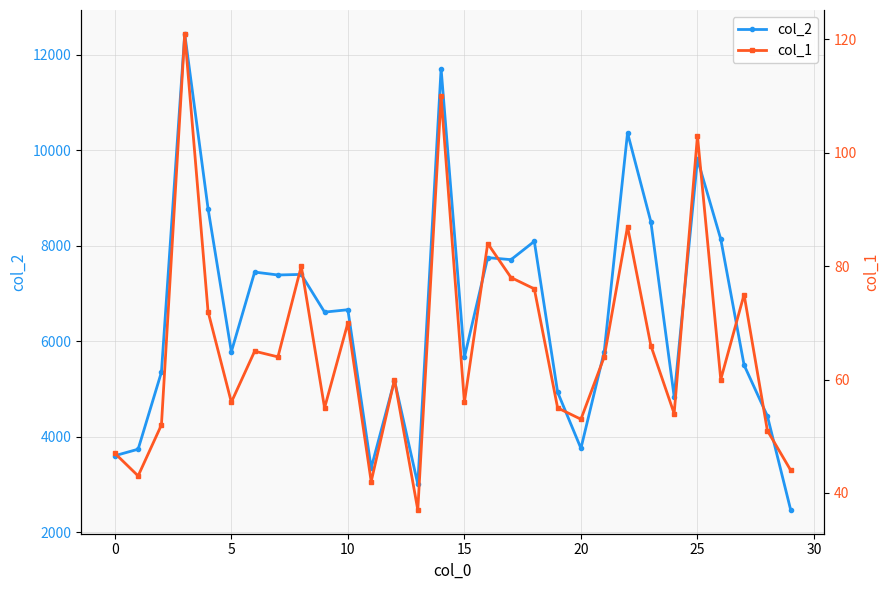

The col_2 series shows 2181 at 26. True or false?

False